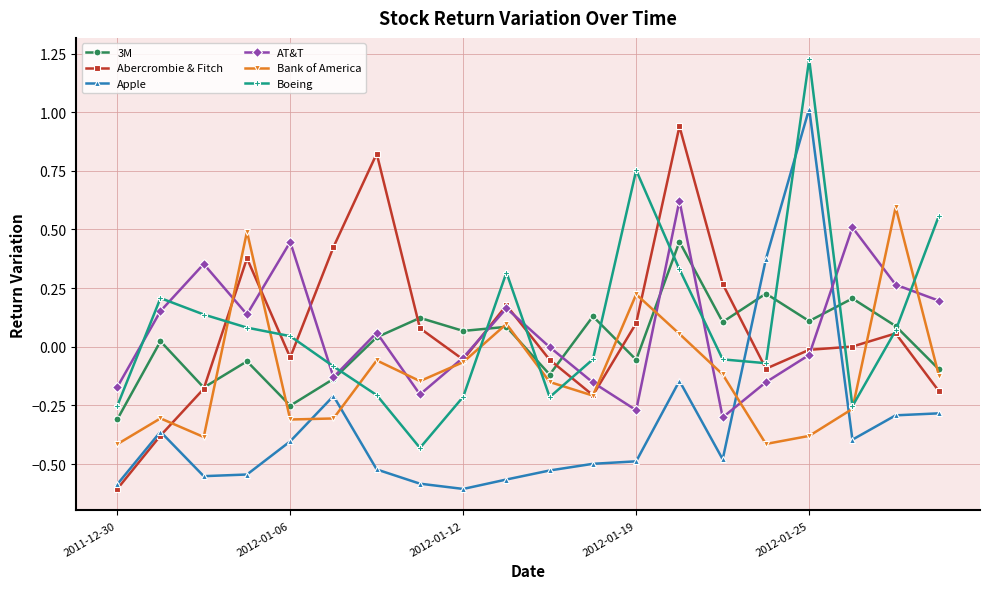

After their last crossing, which series has the higher values: Bank of America or Apple?

Bank of America